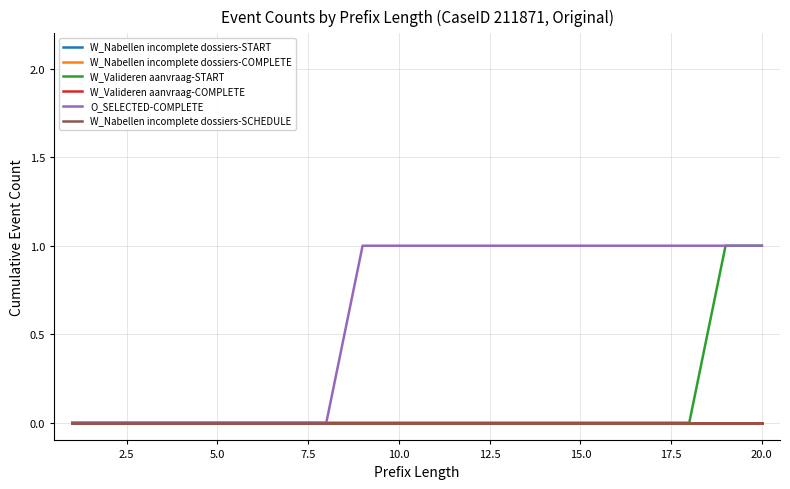

At how many categories does at least one series exceed 0?

12